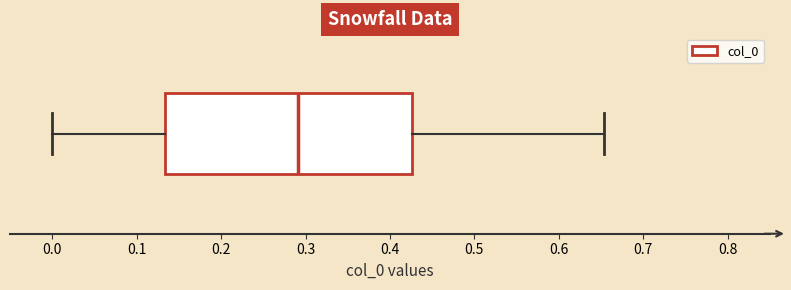

Transcribe this box plot: give where the median line is, the range the box spans, and where the two whiskers end, as read against the x-axis. The values are not printed on the chart, so give them approximately, as read against the axis.

median 0.29, box 0.13 to 0.43, whiskers 0.00 to 0.65